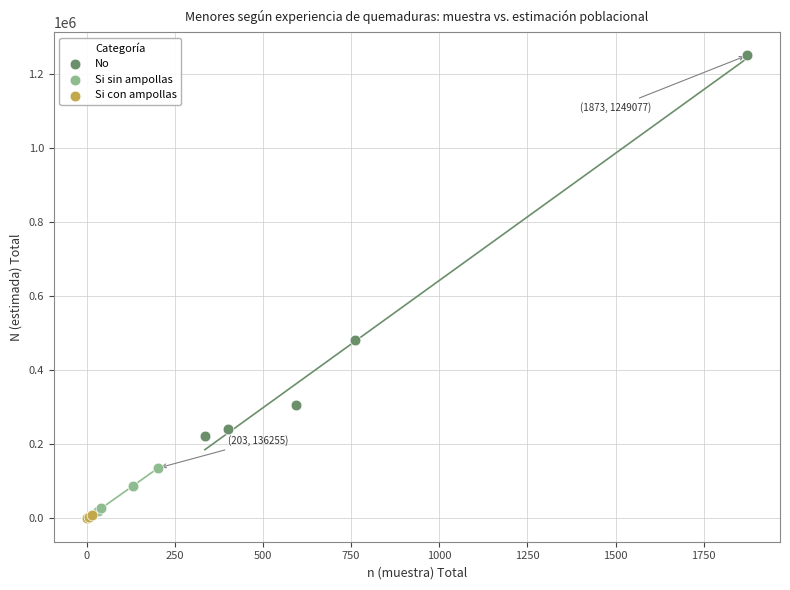

Which series has the widest spread of Y values?

No